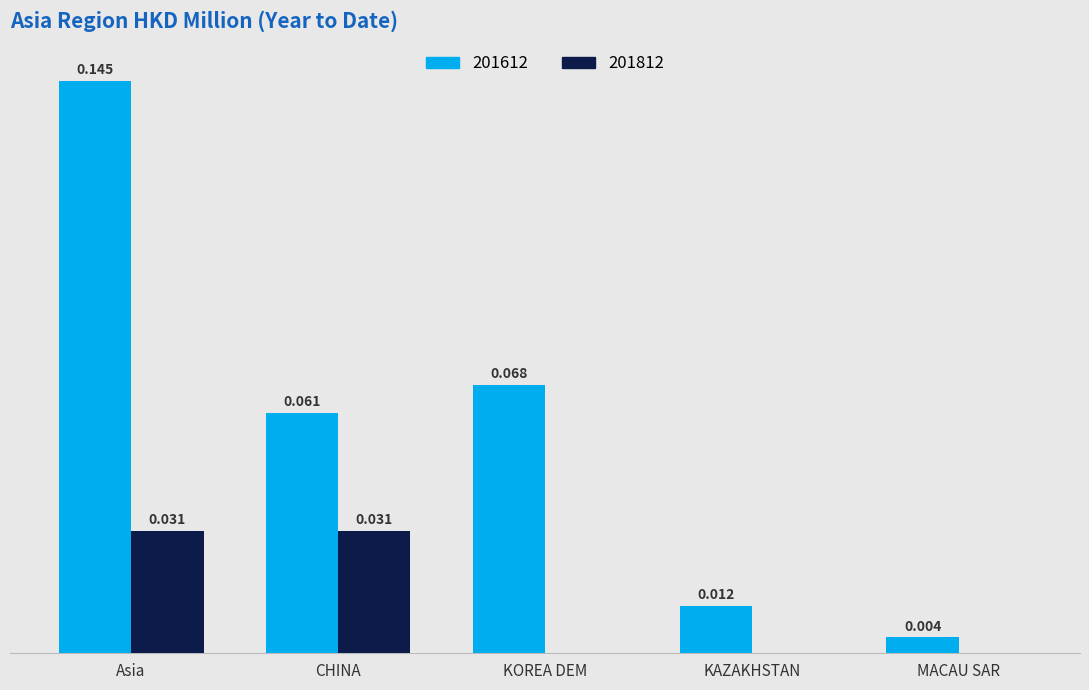

At which label is 201612 closest to 0?

MACAU SAR